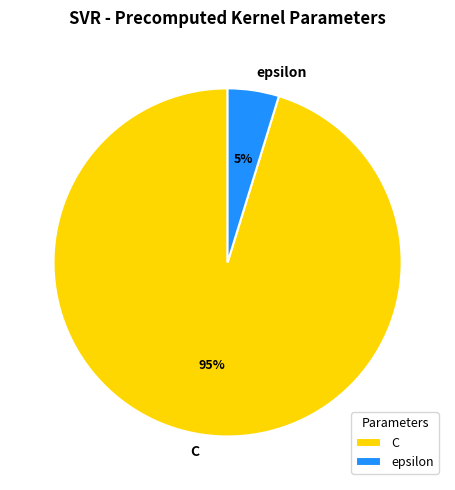

Between C and epsilon, which is larger?

C